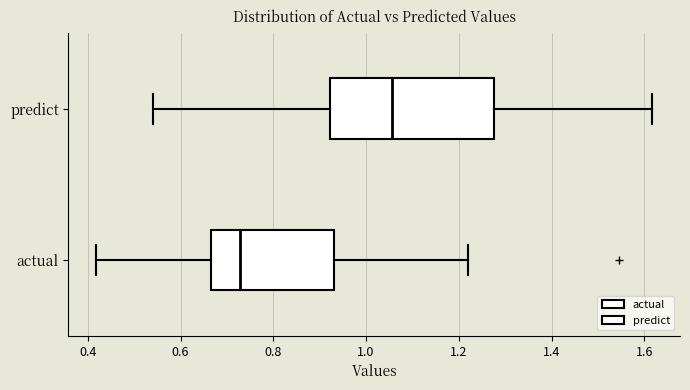

Which box has the furthest to the left median line?

actual